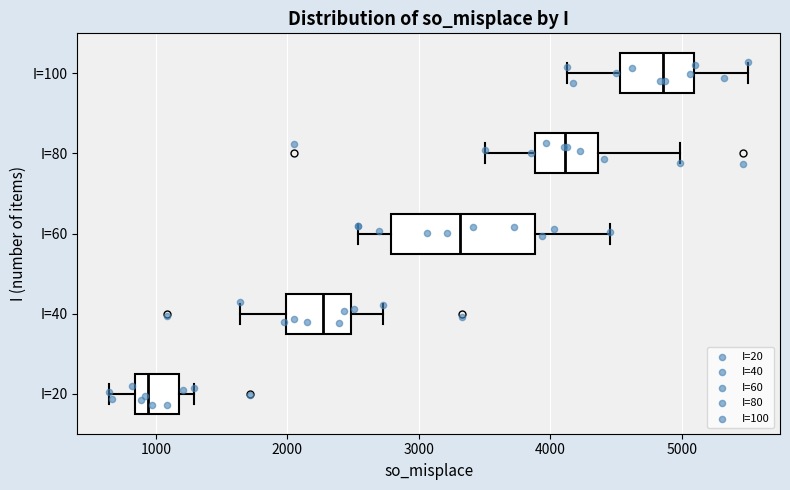

Which box is the widest, from its left edge to its right edge?

I=60